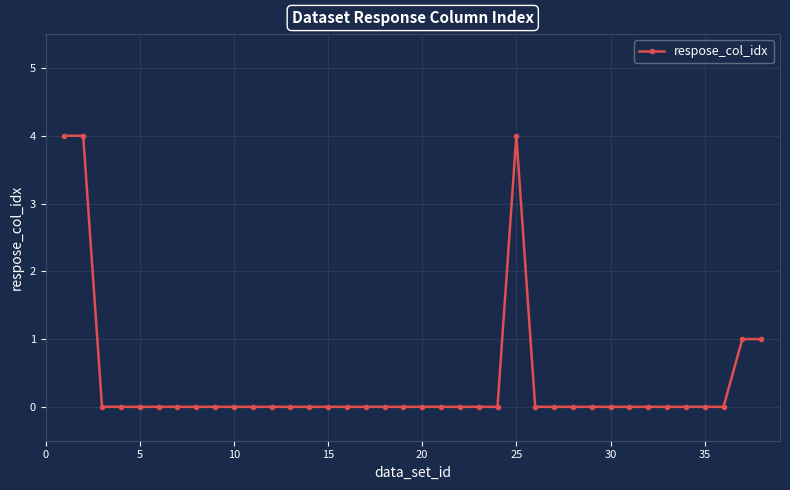

What is the difference between the maximum and minimum values?

4